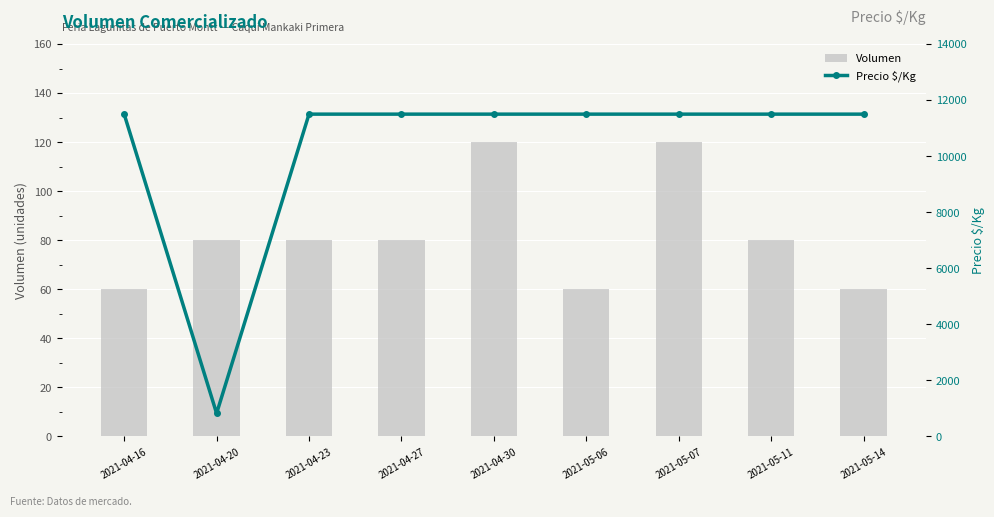

What is the highest value of the Volumen series?

120